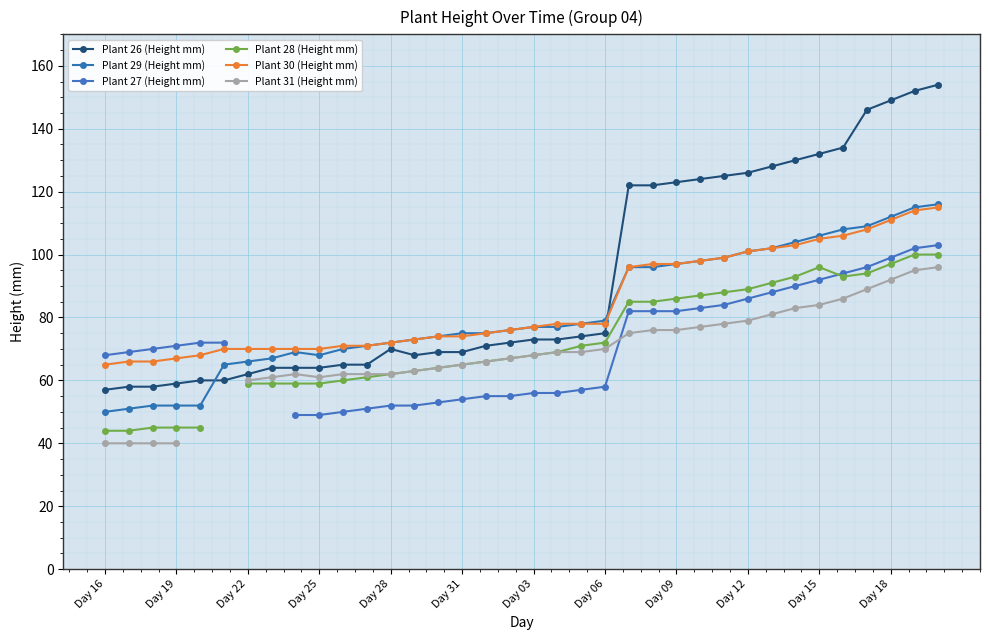

True or false: Plant 29 (Height mm) and Plant 26 (Height mm) intersect in this chart.

True